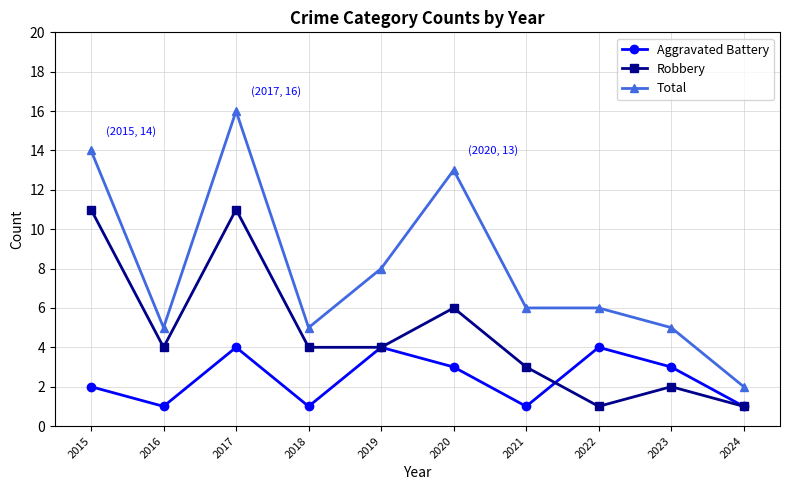

Which series has the largest range (max minus min)?

Total